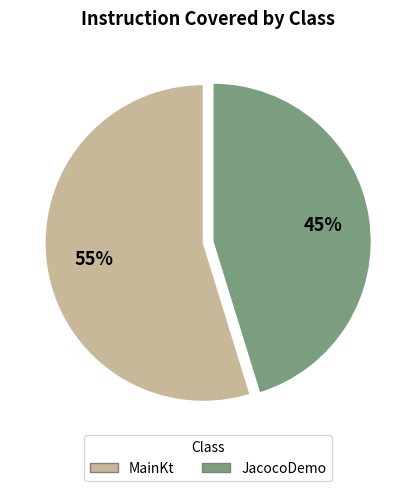

Which has a higher value, JacocoDemo or MainKt?

MainKt